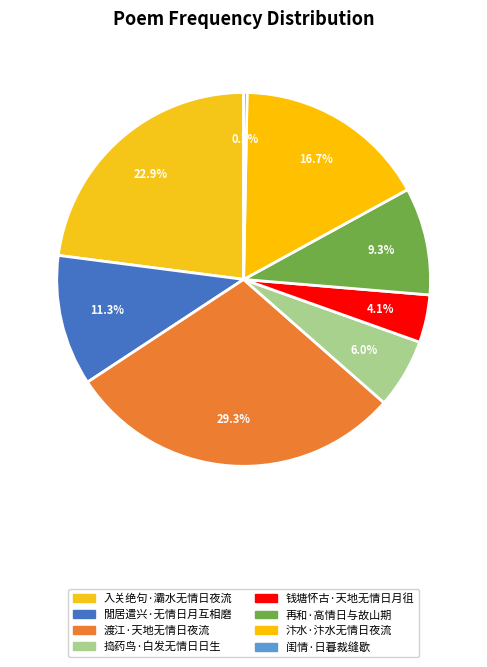

What is the ratio of the value at 捣药鸟·白发无情日日生 to the value at 汴水·汴水无情日夜流?

0.4